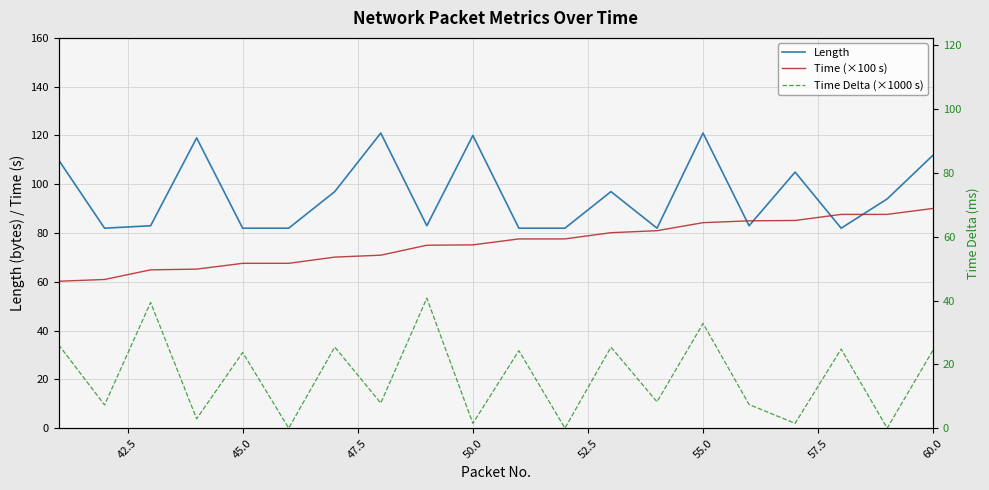

True or false: Length and Time Delta (×1000 s) intersect in this chart.

False